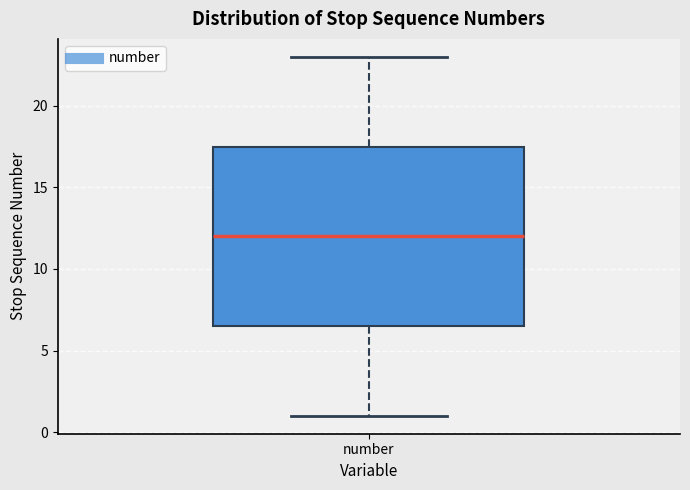

Transcribe this box plot: give where the median line is, the range the box spans, and where the two whiskers end, as read against the y-axis. The values are not printed on the chart, so give them approximately, as read against the axis.

median 12.0, box 6.5 to 17.5, whiskers 1.0 to 23.0